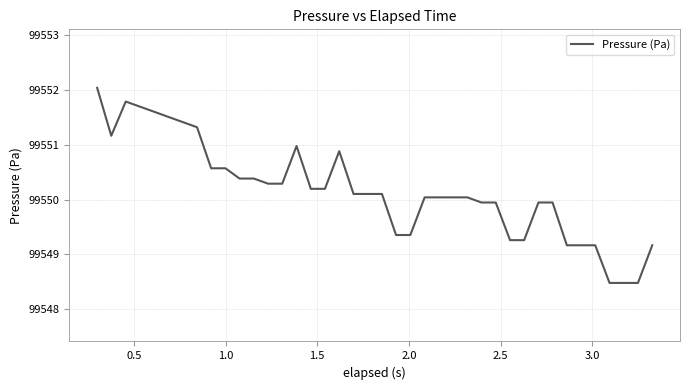

What is the maximum value shown in the chart?

99552.0